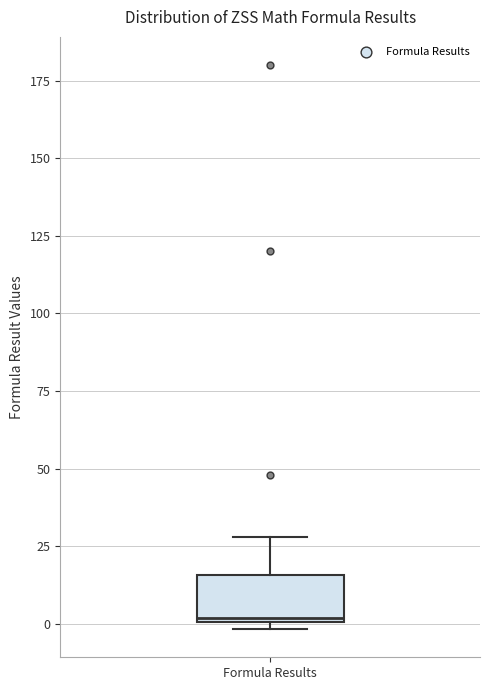

Transcribe this box plot: give where the median line is, the range the box spans, and where the two whiskers end, as read against the y-axis. The values are not printed on the chart, so give them approximately, as read against the axis.

median 0, box 0 to 15, whiskers 0 (just below the box's lower edge) to 30